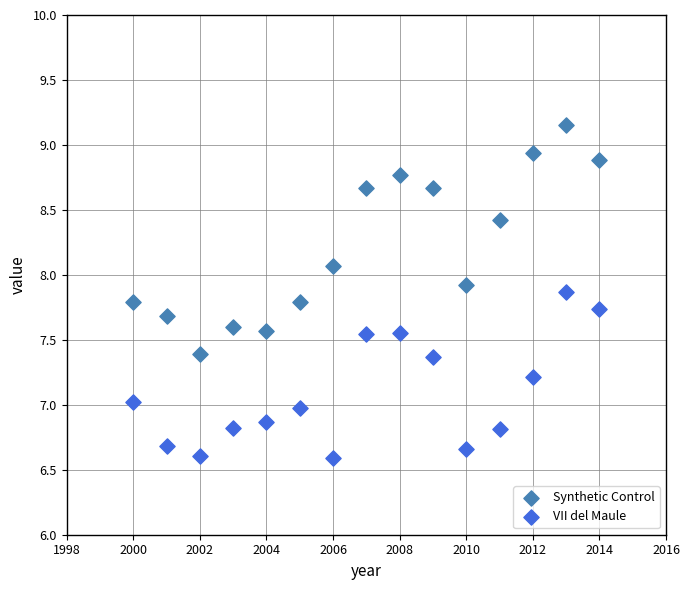

Which series reaches the maximum Y coordinate?

Synthetic Control